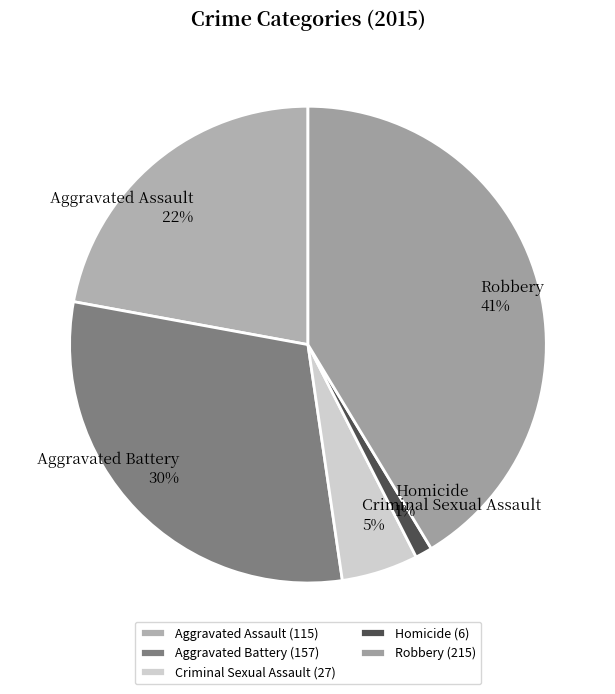

The Aggravated Assault slice represents 10% of the pie. True or false?

False